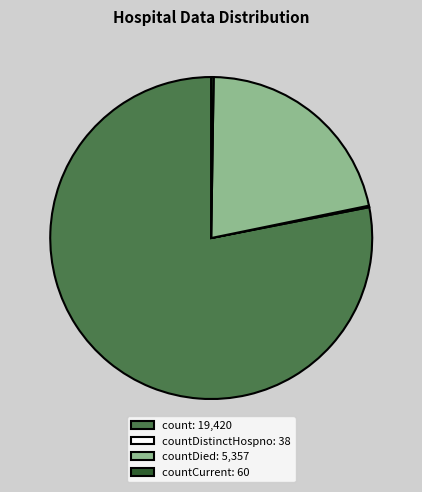

Between countDied: 5,357 and count: 19,420, which is larger?

count: 19,420